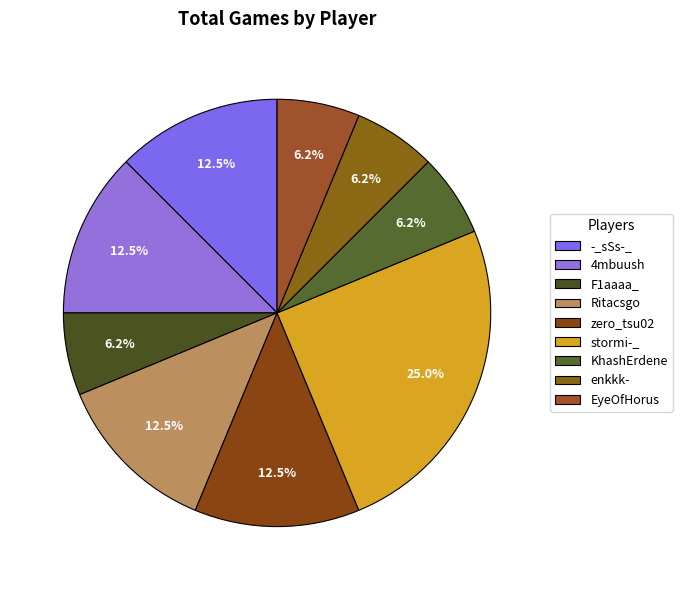

Count the number of slices in the pie.

9